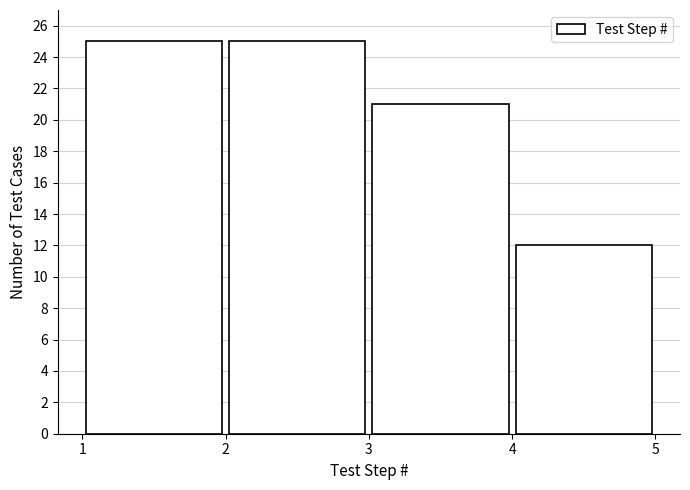

Reading left to right, transcribe this chart: for each bar, give the range it covers on the x-axis and its height. The values are not printed on the chart, so give them approximately, as read against the axis.

1 to 2: 25
2 to 3: 25
3 to 4: 21
4 to 5: 12